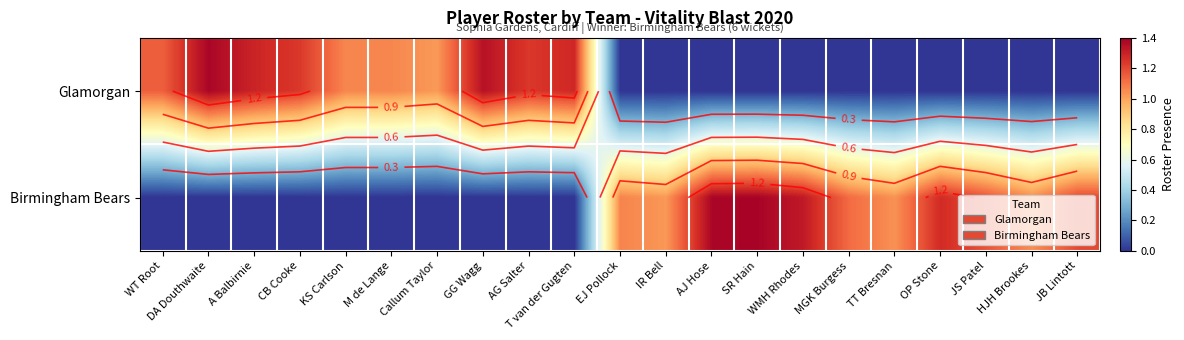

Is the value of Birmingham Bears at DA Douthwaite greater than the value of Glamorgan at WMH Rhodes?

No